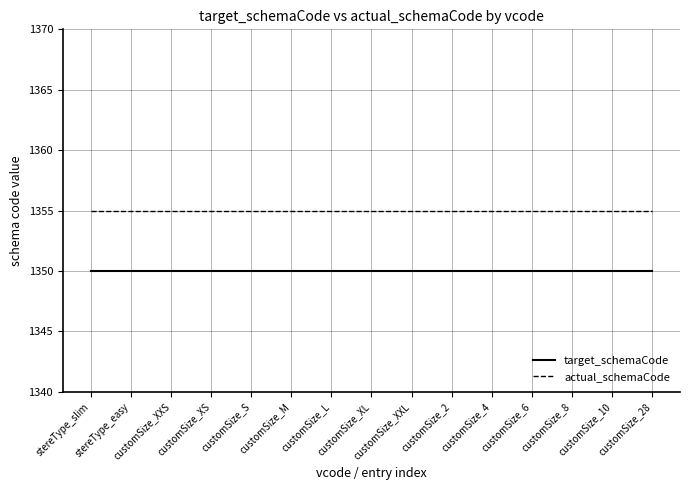

Count the number of data series in this chart.

2